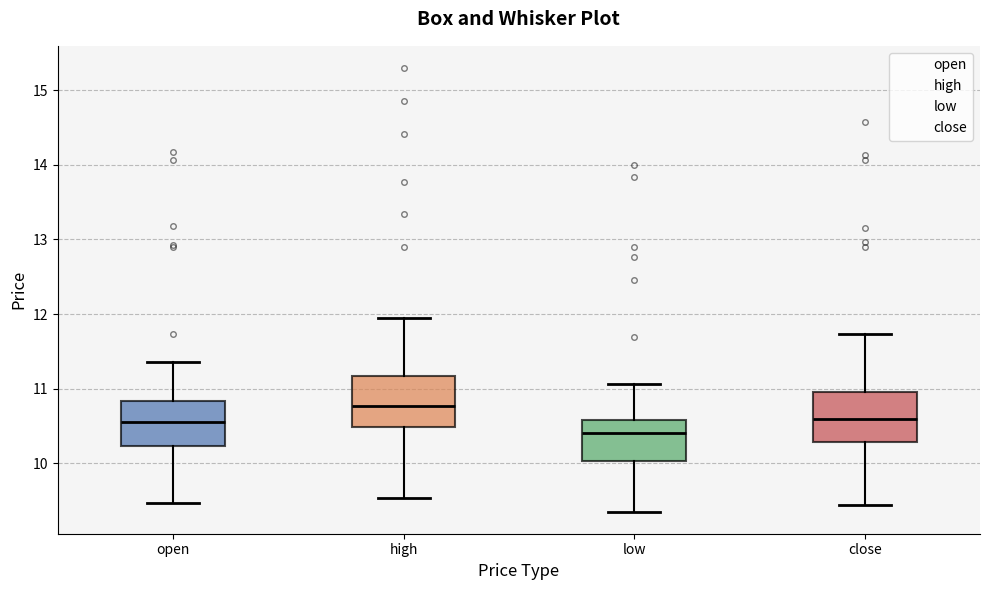

Where is the upper edge of the box for close on the y-axis? The values are not printed on the chart, so give them approximately, as read against the axis.

11.0